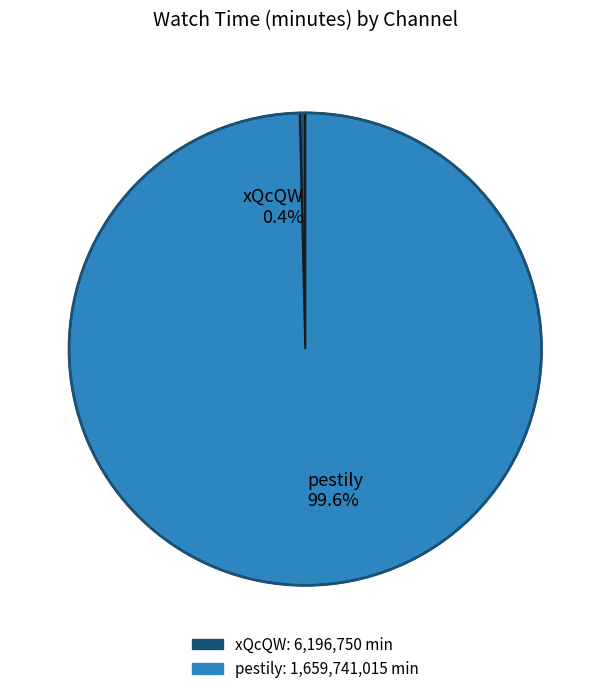

The pestily slice represents 100% of the pie. True or false?

True